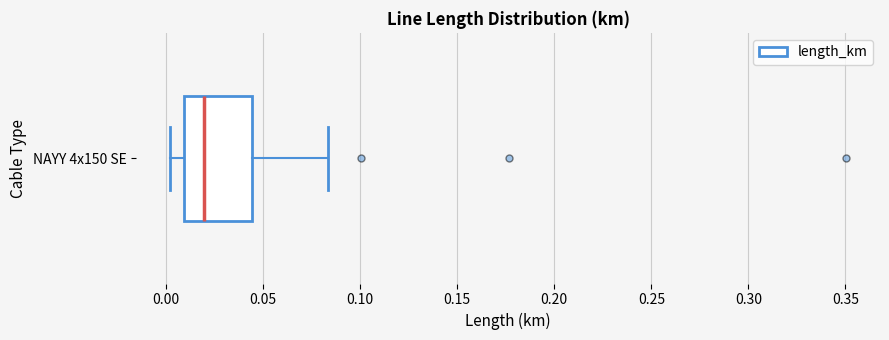

Where does the left whisker of the box for NAYY 4x150 SE end on the x-axis? The values are not printed on the chart, so give them approximately, as read against the axis.

0.000